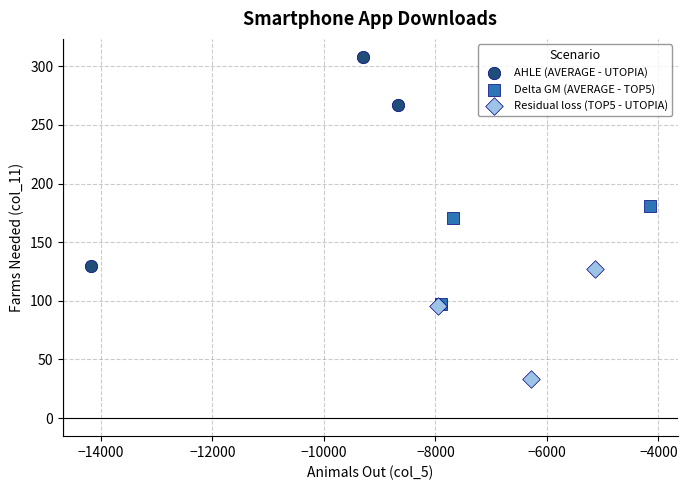

Which series has the largest Y range (max minus min)?

AHLE (AVERAGE - UTOPIA)